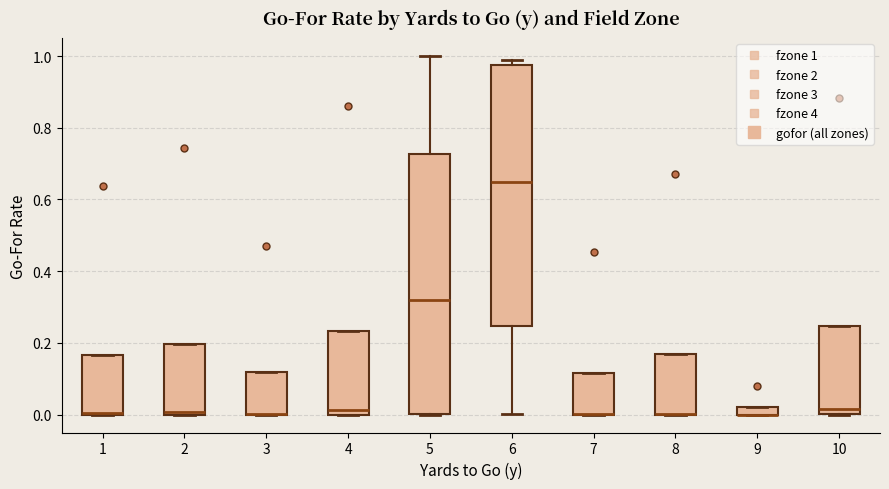

Where is the lower edge of the box at x = 8 on the y-axis? The values are not printed on the chart, so give them approximately, as read against the axis.

0.00